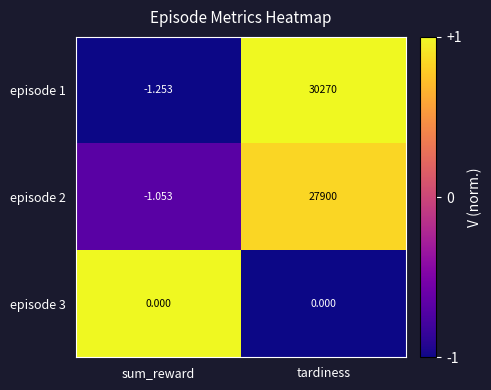

Where is episode 1 nearest to the value 15134?

sum_reward